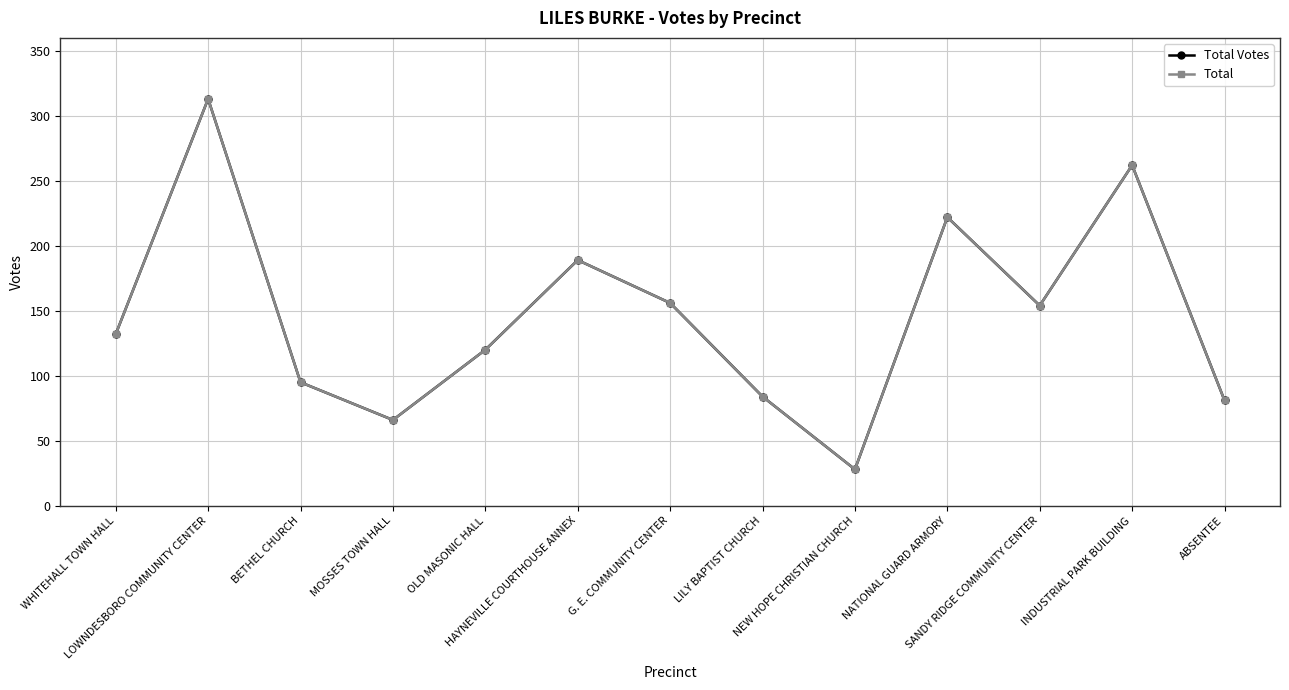

Which has a higher value, LOWNDESBORO COMMUNITY CENTER or MOSSES TOWN HALL?

LOWNDESBORO COMMUNITY CENTER